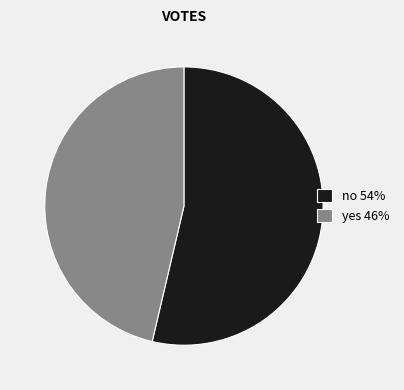

Is it true that yes is 46% of the pie?

True